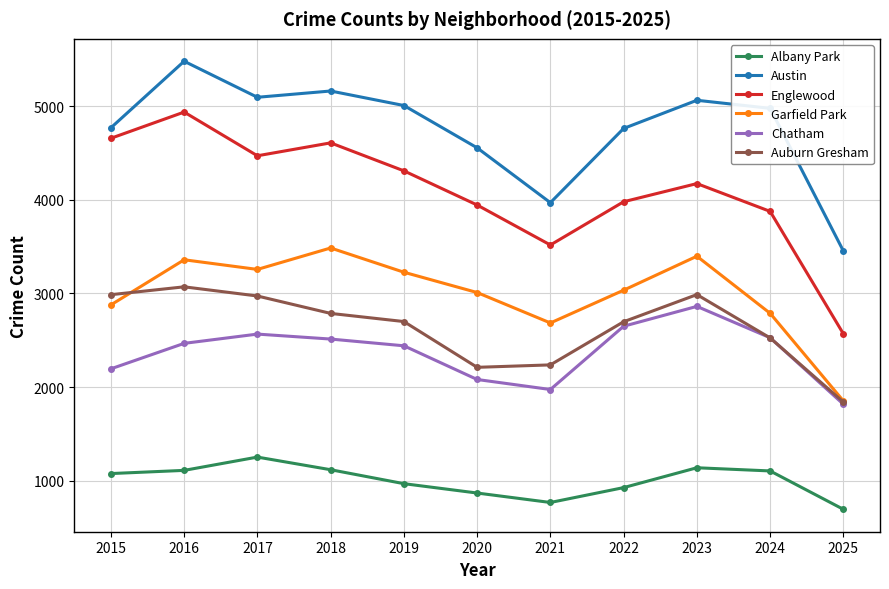

What is the value of the Albany Park point at the 2nd from the left?

1110